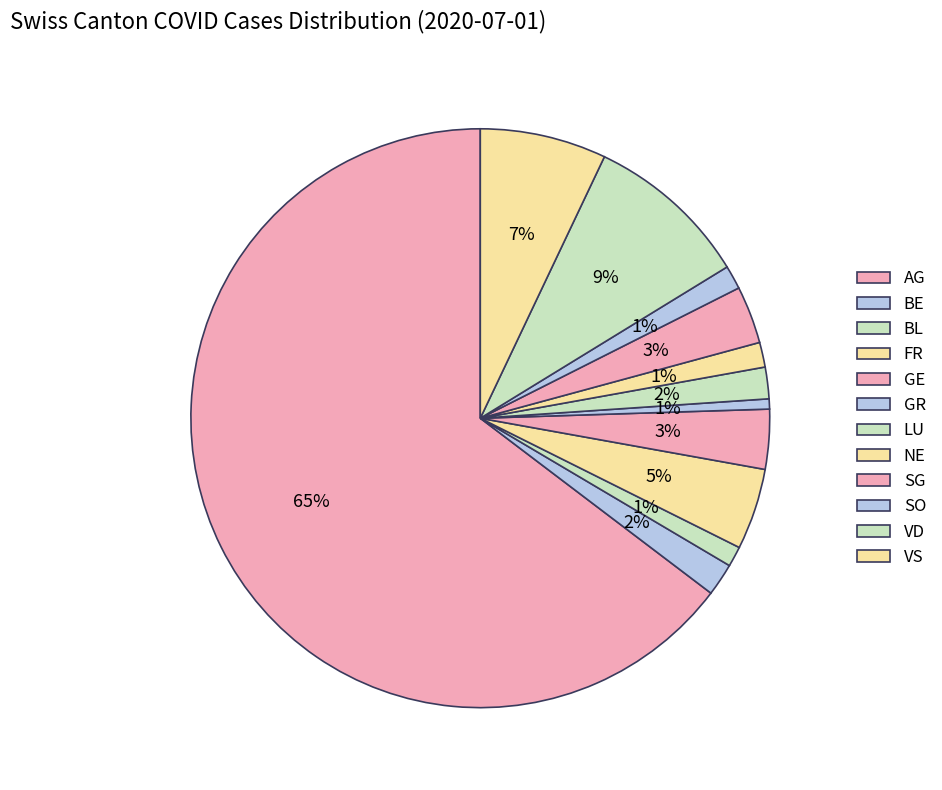

How many slices are in this pie chart?

12